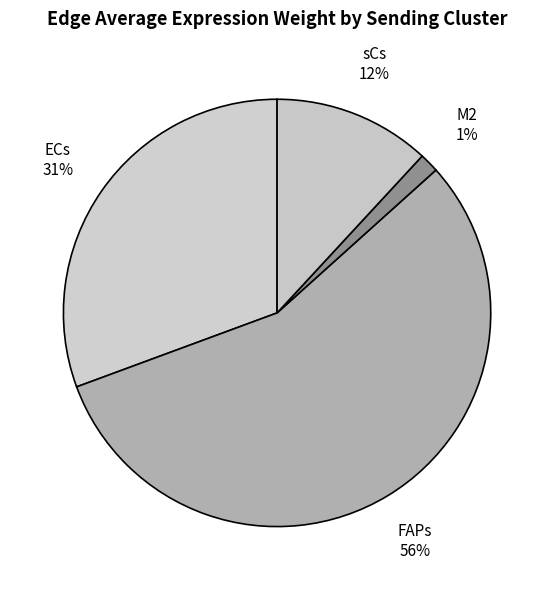

The ECs slice represents 19% of the pie. True or false?

False